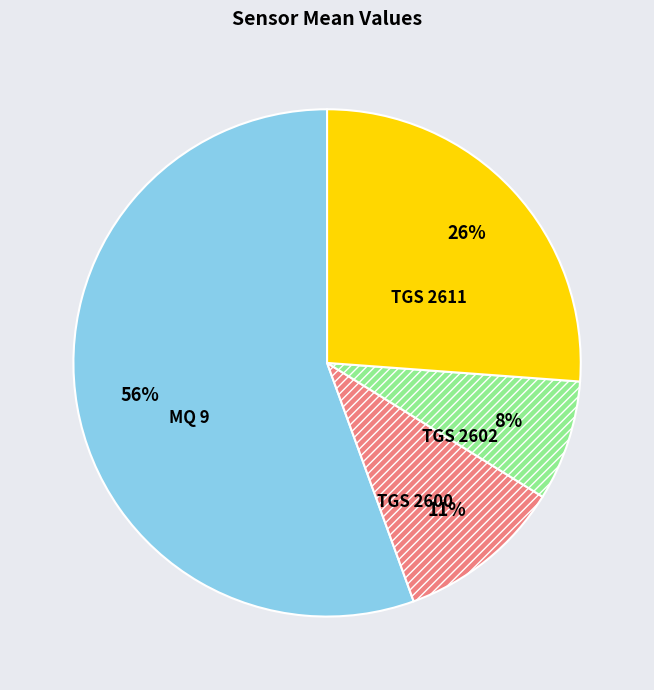

How many slices are in this pie chart?

4